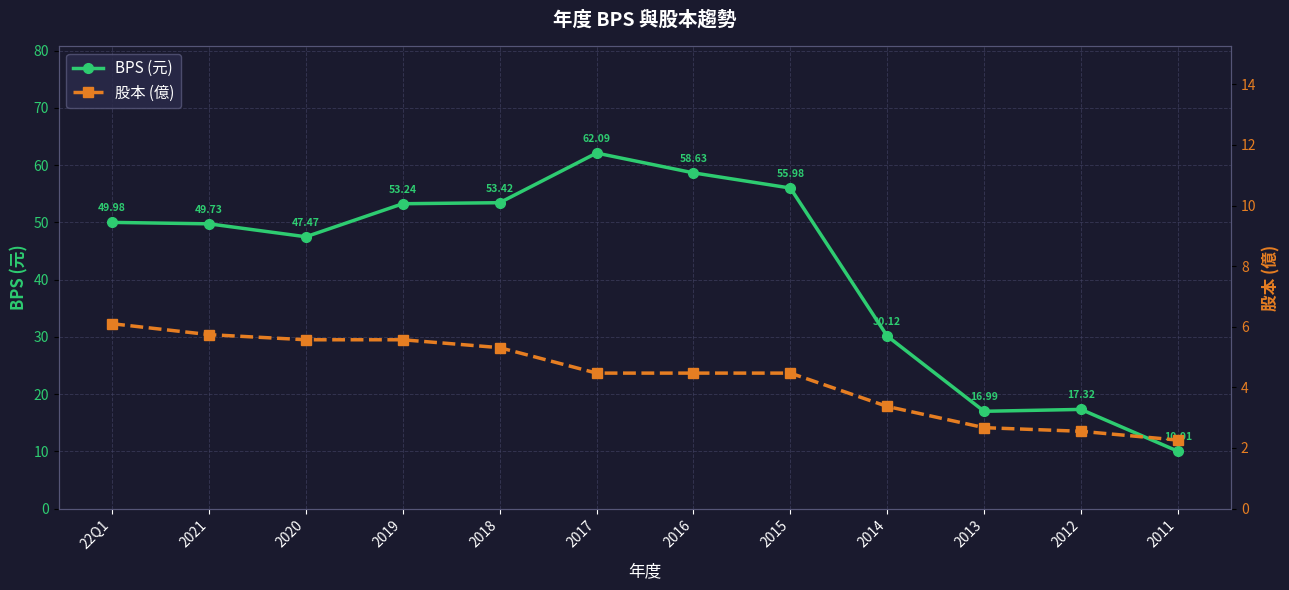

What is the label of the 3rd point from the right?

2013